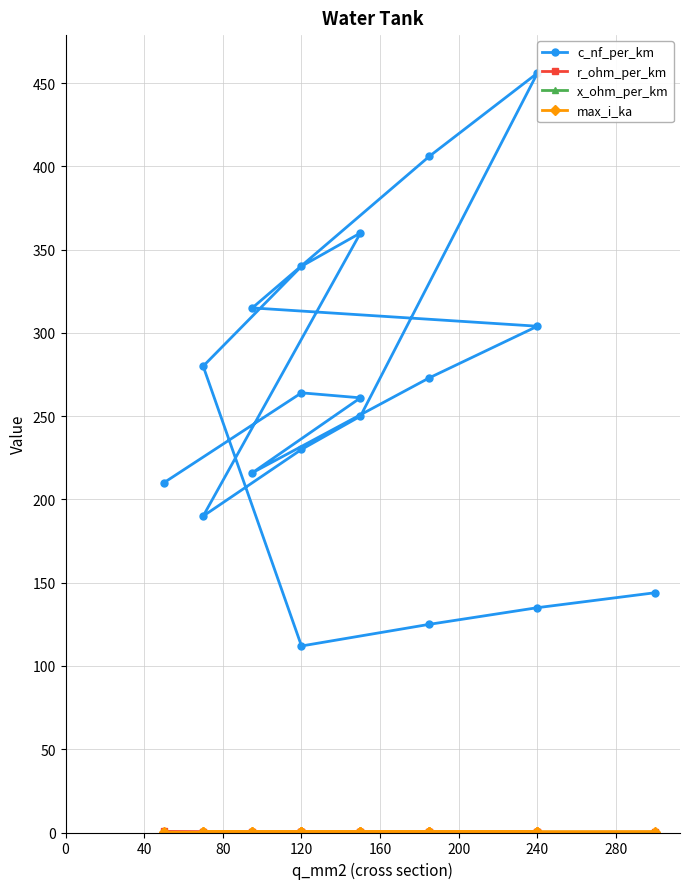

True or false: r_ohm_per_km has more than 1 interior local peaks.

True